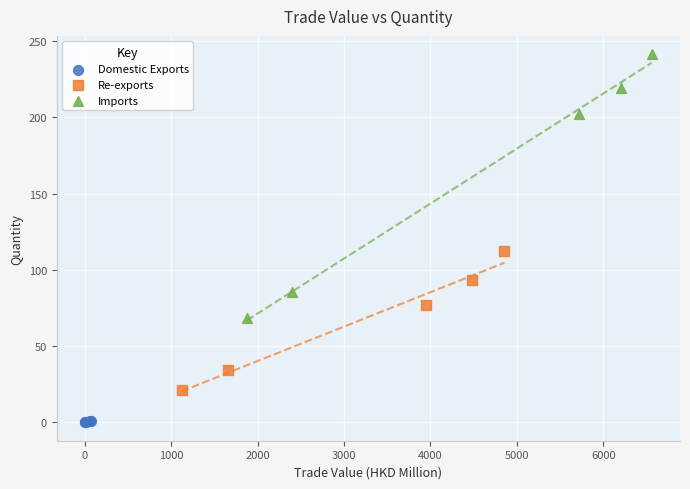

Which series contains the lowest Y value?

Domestic Exports